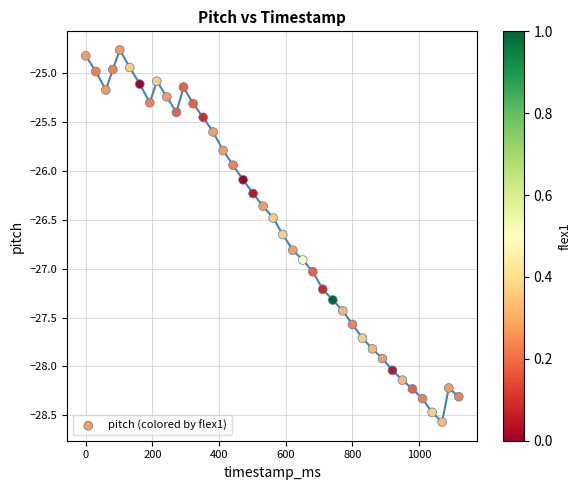

What is the range of Y values (max minus min)?

3.8